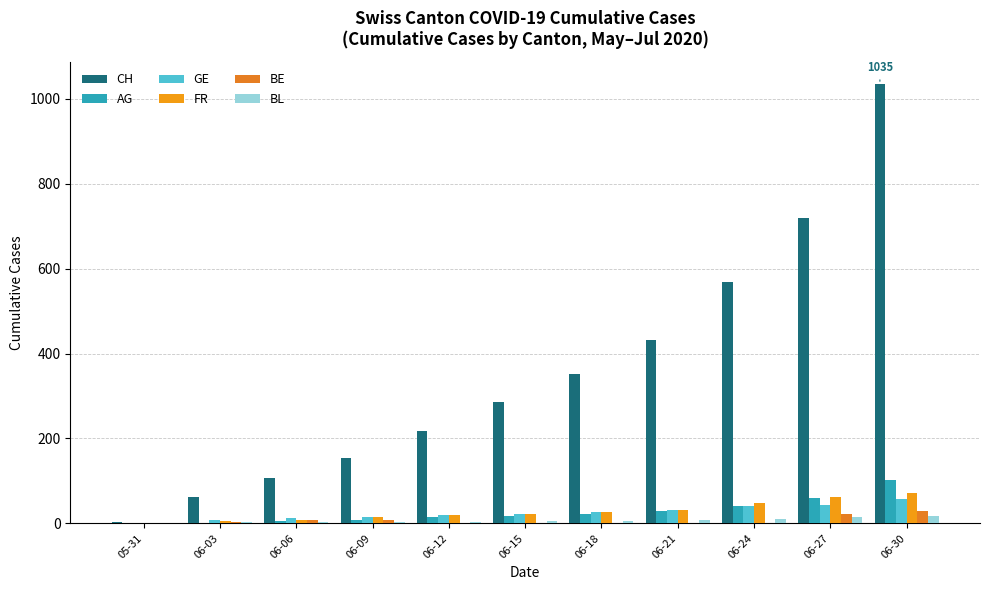

Between 06-15 and 06-27, which series saw the biggest shift?

CH